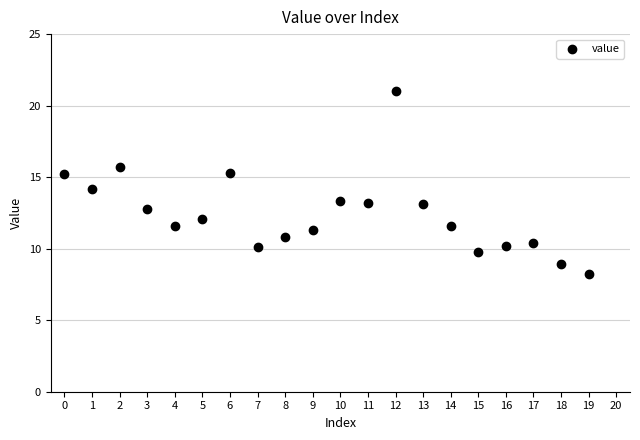

What is the range of Y values (max minus min)?

12.8